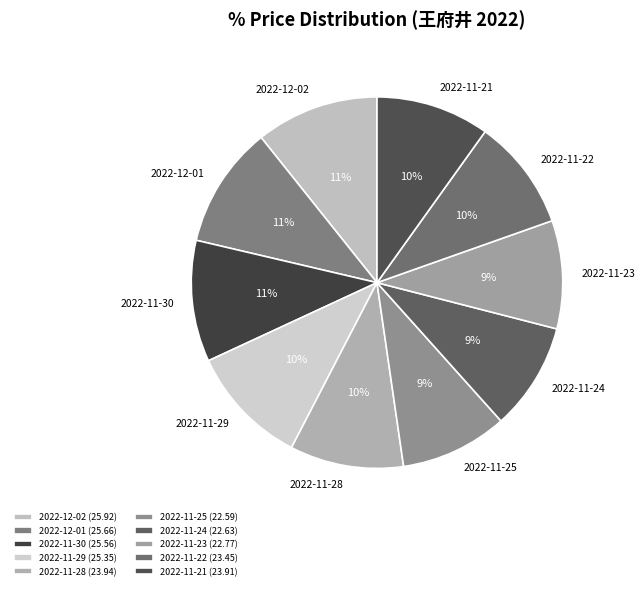

Is it true that 2022-12-02 is 1% of the pie?

False